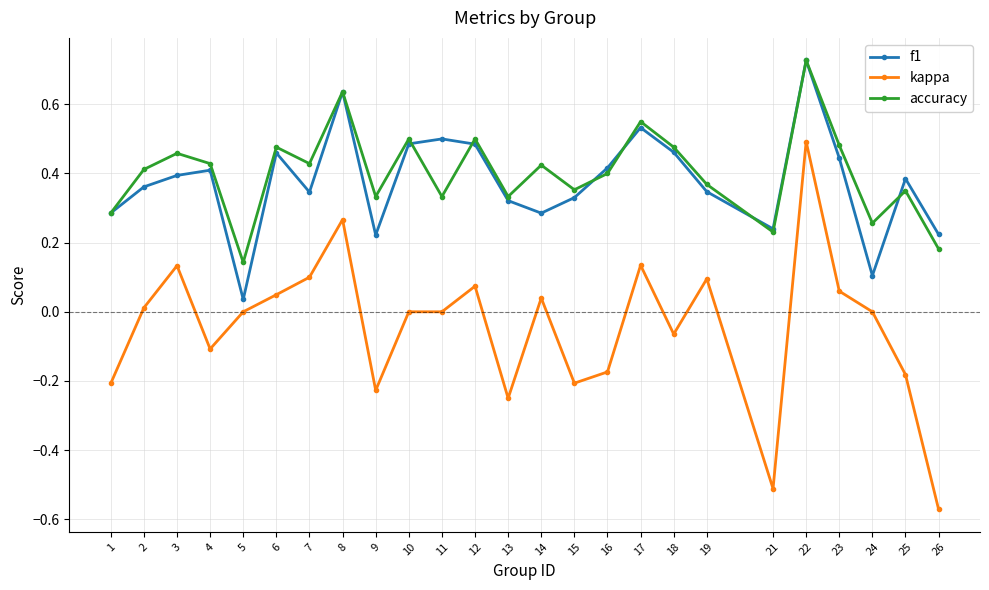

True or false: kappa and accuracy cross at least once.

False